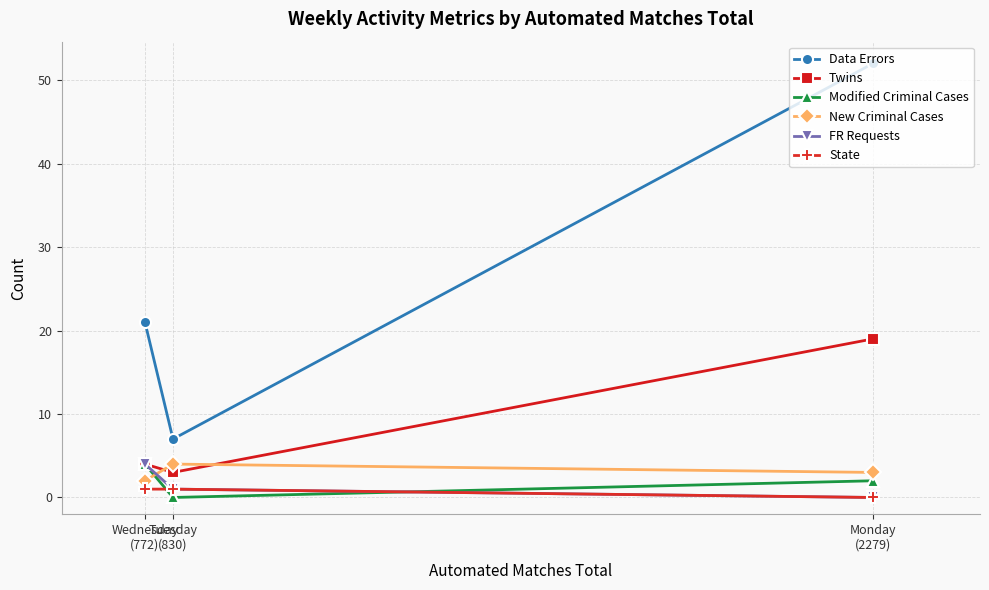

What value does the FR Requests series have at Tuesday
(830)?

1